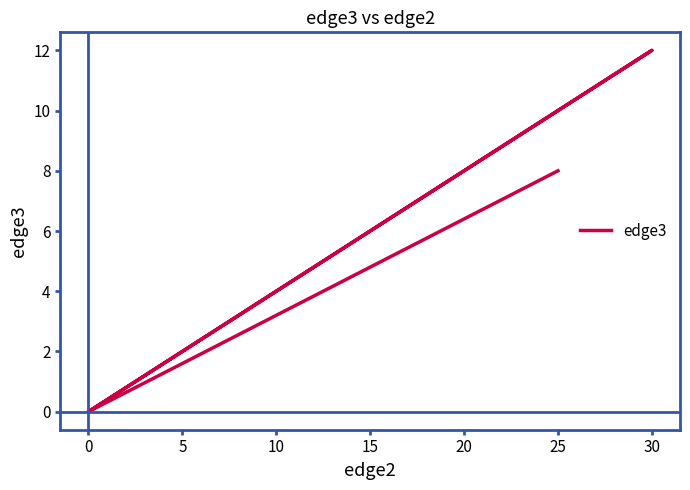

What is the sum of the values at 0 and 30?

12